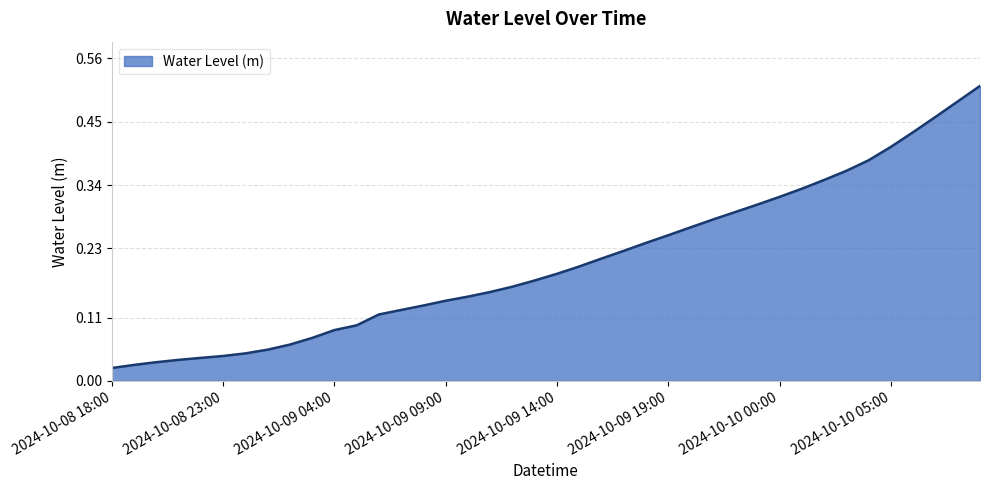

Does the chart have visible grid lines?

Yes